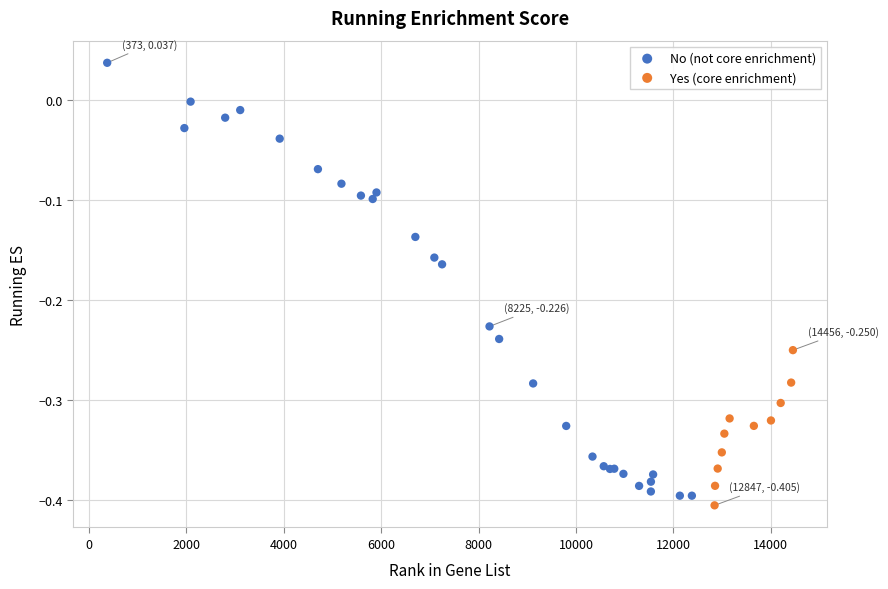

Which series has the widest spread of Y values?

No (not core enrichment)